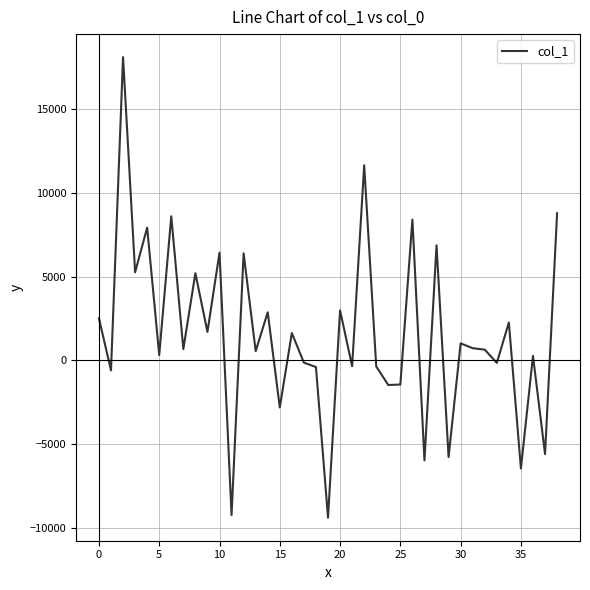

What is the smallest value displayed?

-9400.4